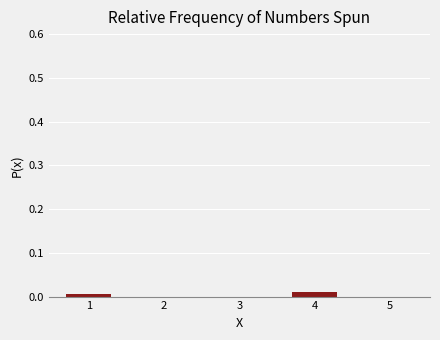

The value at 4 is 0.0. True or false?

True